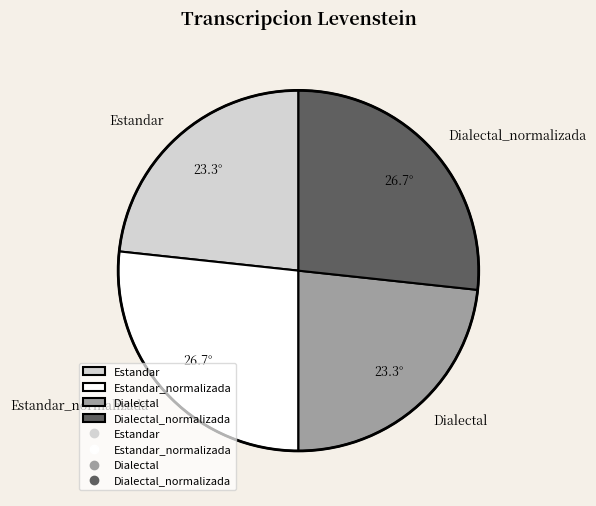

Does Estandar represent more than half of the total?

No